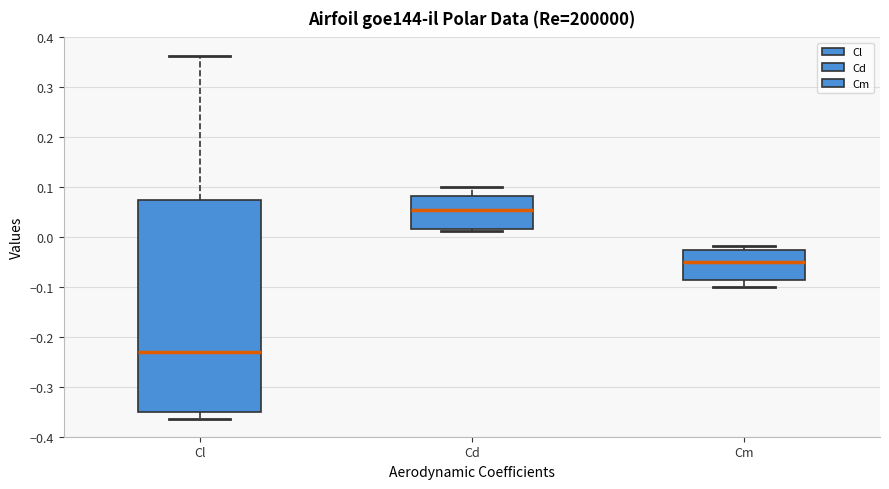

Which box has the lowest median line?

Cl